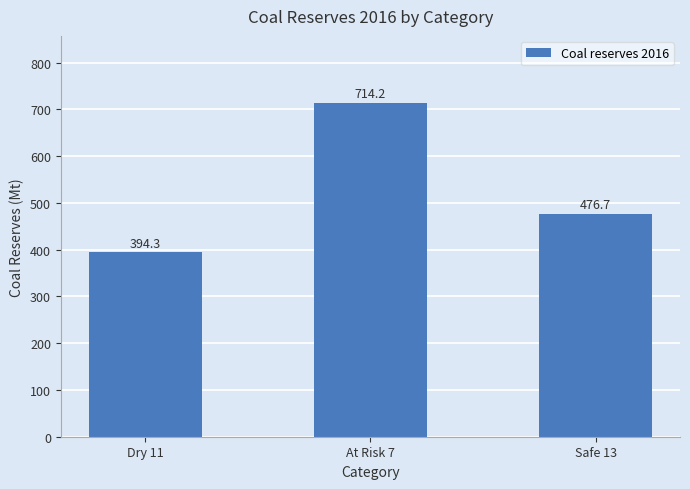

What is the label of the 3rd bar from the left?

Safe 13